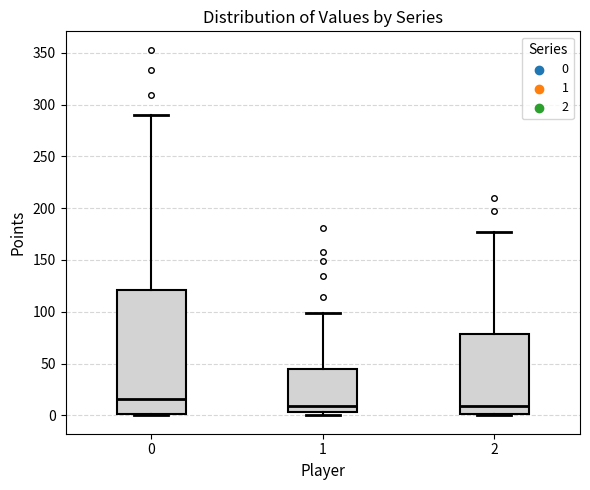

Reading left to right, transcribe this box plot: for each box, give where its median line is, the range the box spans, and where its two whiskers end, as read against the y-axis. The values are not printed on the chart, so give them approximately, as read against the axis.

0: median 15, box 0 to 120, whiskers 0 to 290
1: median 10, box 5 to 45, whiskers 0 to 100
2: median 10, box 0 to 80, whiskers 0 to 175